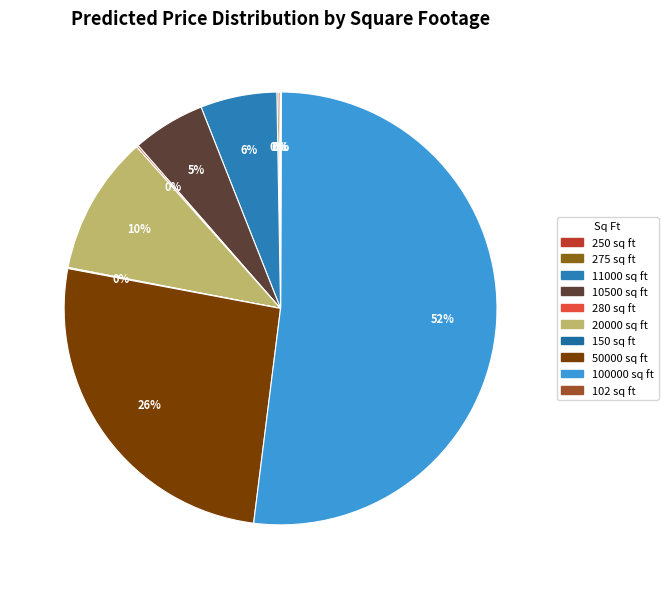

What is the largest slice in the pie chart?

100000 sq ft